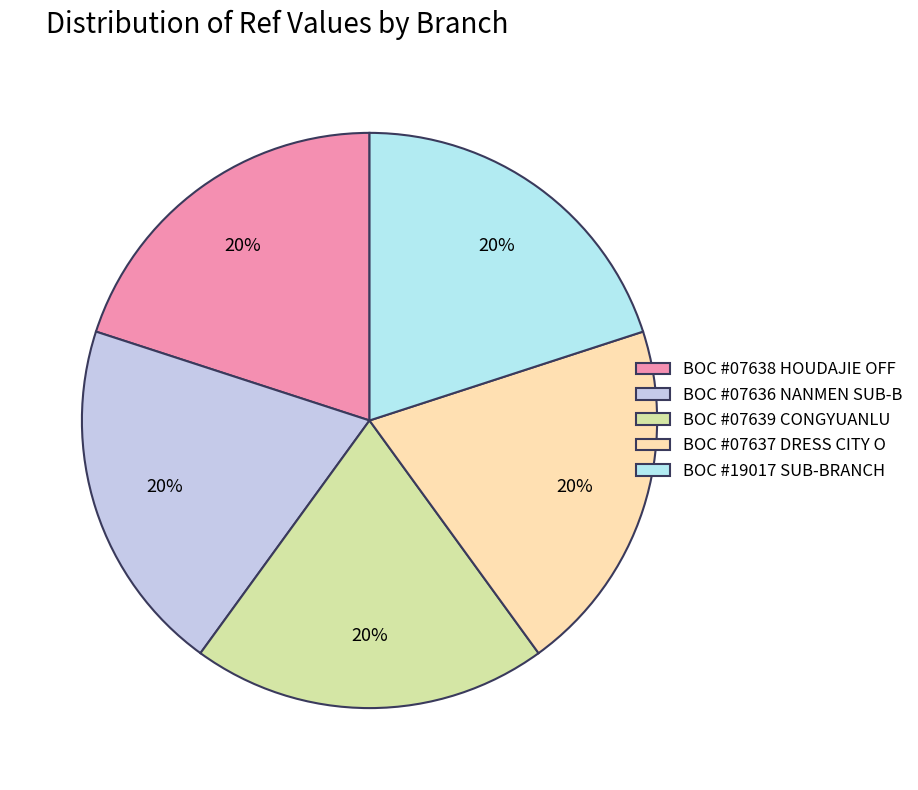

Rank the categories by value from lowest to highest.

BOC - #07638 - ZJNB ZHENHAI HOUDAJIE OFF, BOC - #07639 - ZJNB ZHENGHAI CONGYUANLU, BOC - #07636 - ZJNB ZHENHAI NANMEN SUB-B, BOC - #07637 - ZJNB ZHENHAI DRESS CITY O, BOC - #19017 - ZJNB ZHENHAI SUB-BRANCH